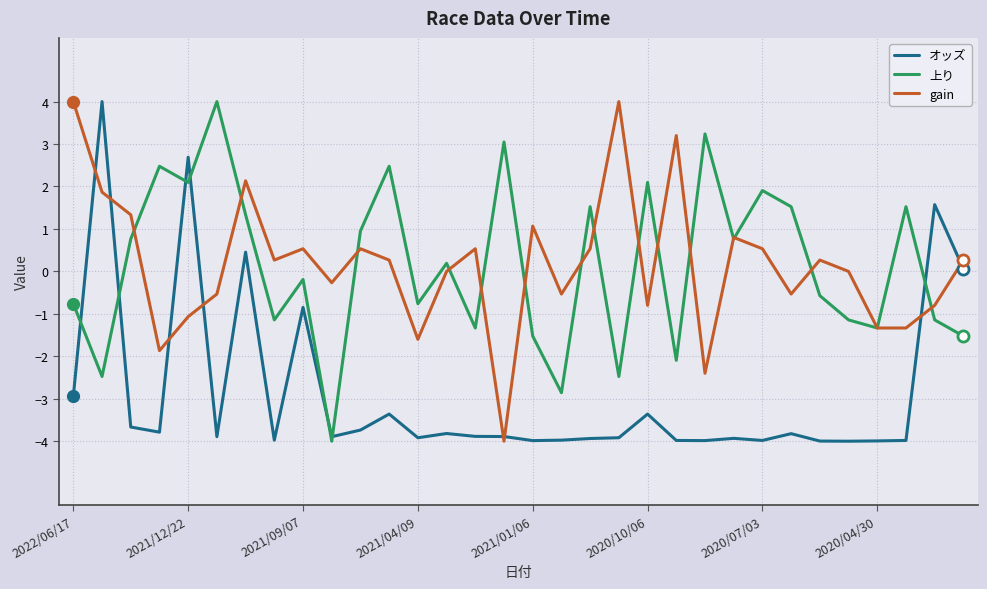

What is the smallest value displayed?

-4.0